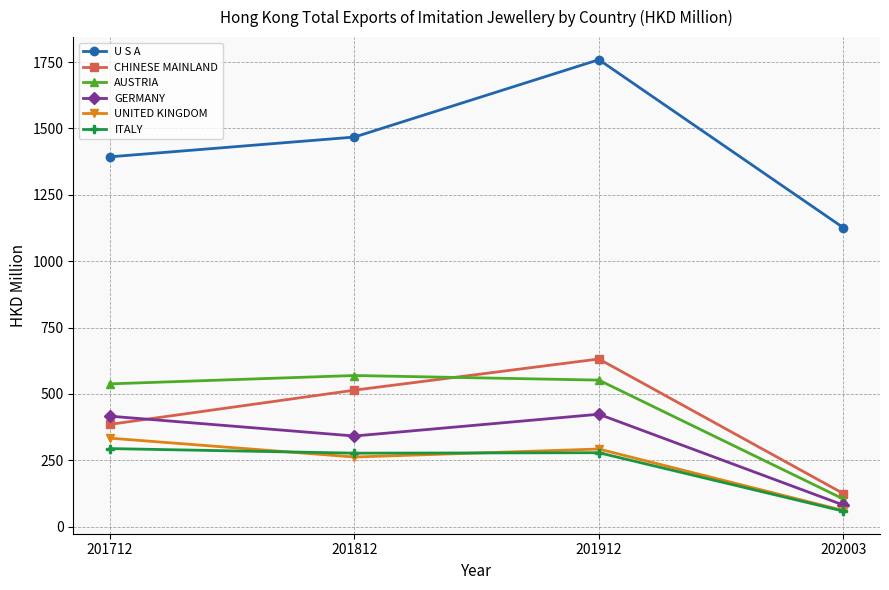

Where is the first local minimum for UNITED KINGDOM?

201812